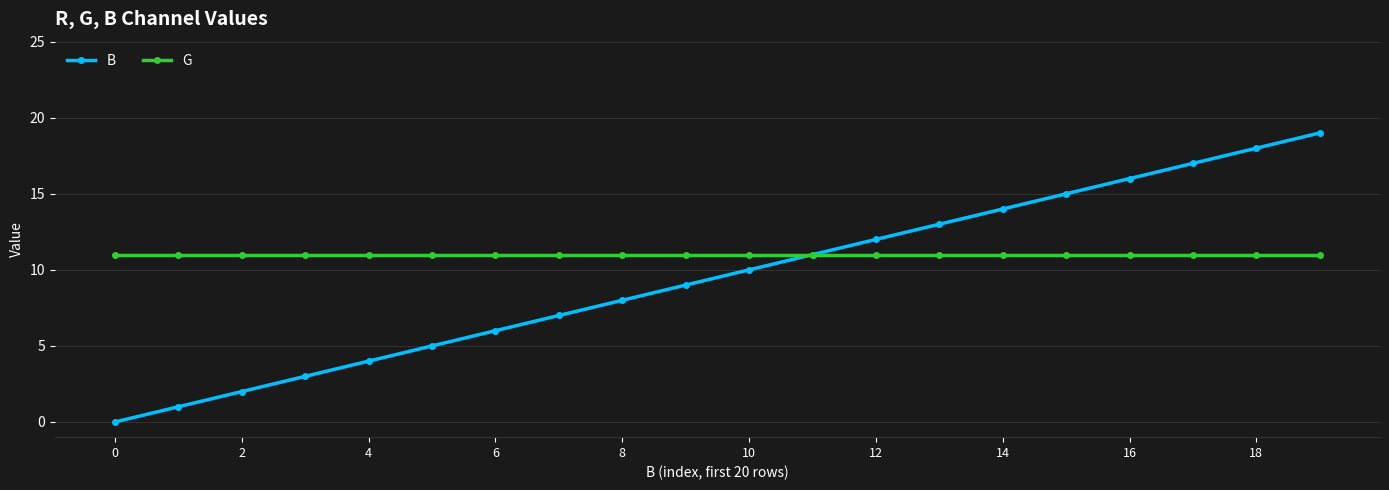

Which series has the largest total across all categories?

G